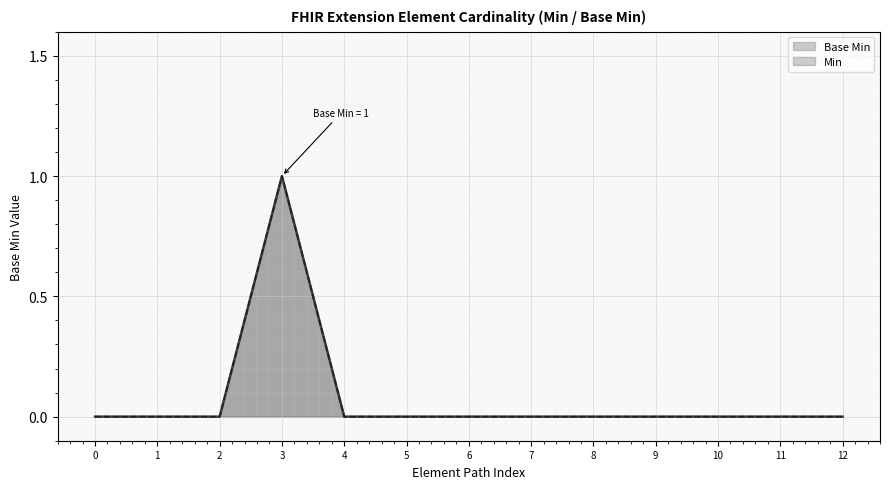

At how many categories does at least one series exceed 0?

1